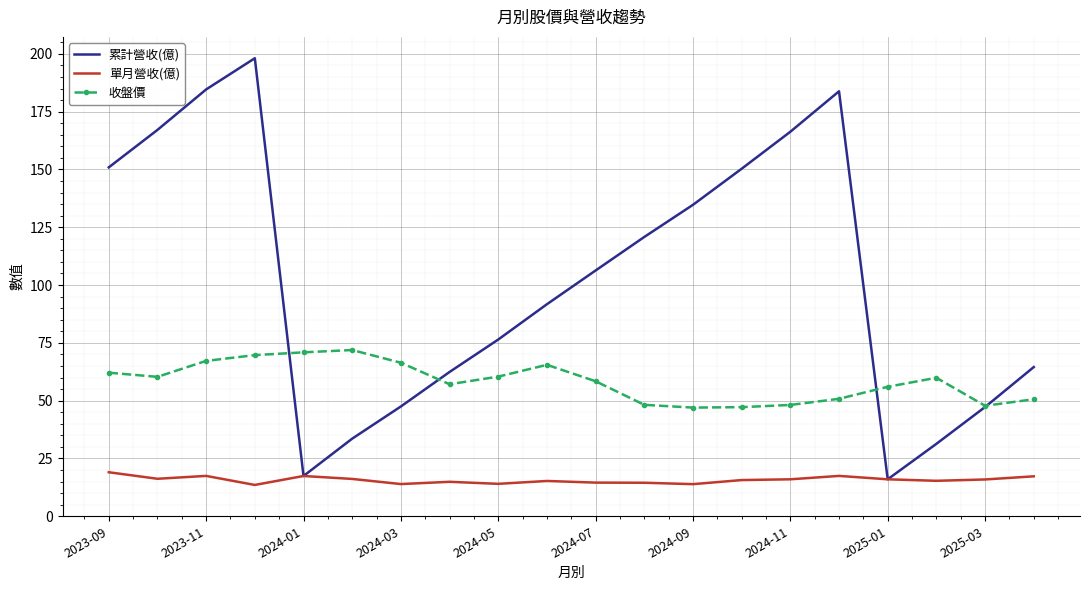

Rank the series by their maximum value, from lowest to highest.

單月營收(億), 收盤價, 累計營收(億)